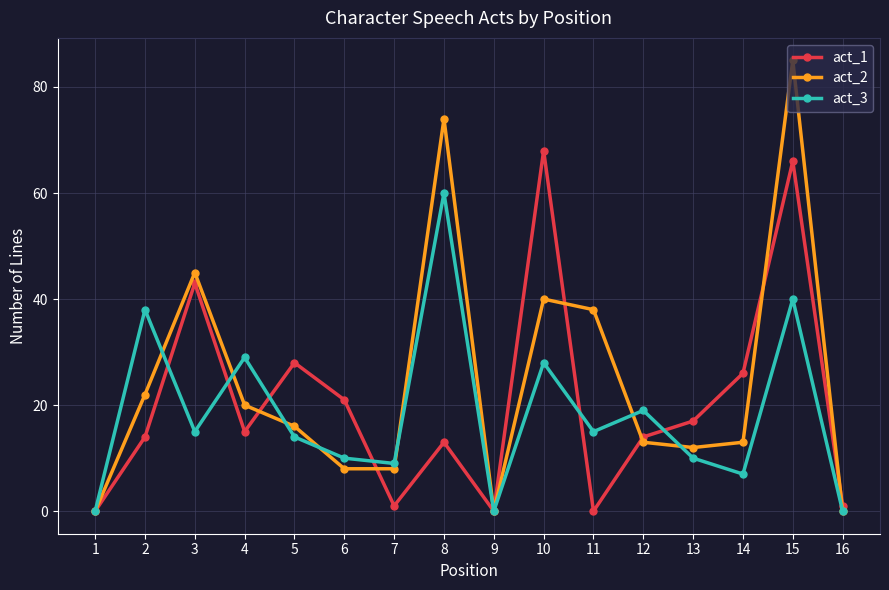

How many interior local valleys does the act_1 series have?

4